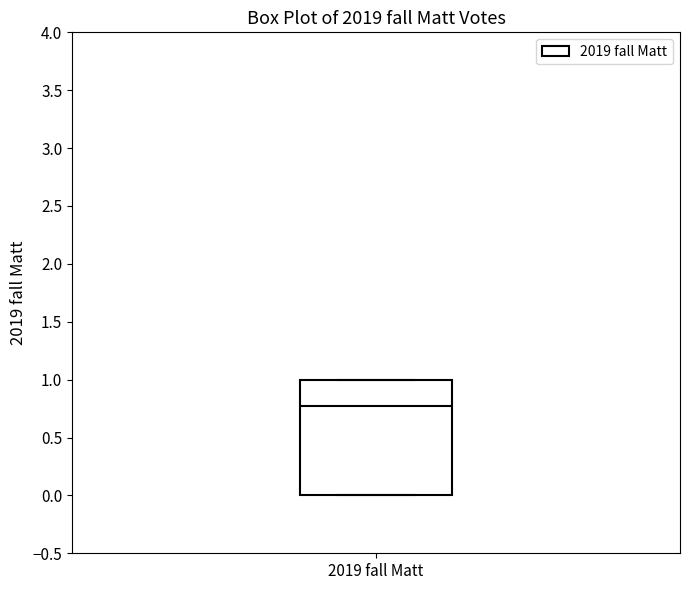

Where is the upper edge of the box for 2019 fall Matt on the y-axis? The values are not printed on the chart, so give them approximately, as read against the axis.

1.0